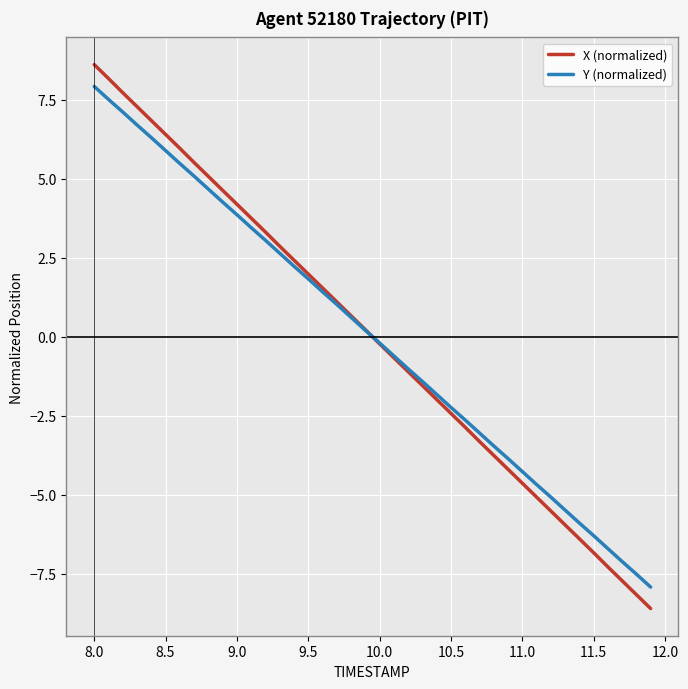

Reading left to right, what are all the values shown in this chart?

X (normalized): 8.6	8.2	7.7	7.3	6.8	6.4	6.0	5.5	5.1	4.6	4.2	3.8	3.3	2.9	2.4	2.0	1.5	1.1	0.7	0.2	-0.2	-0.7	-1.1	-1.5	-2.0	-2.4	-2.9	-3.3	-3.8	-4.2	-4.6	-5.1	-5.5	-6.0	-6.4	-6.8	-7.3	-7.7	-8.2	-8.6
Y (normalized): 7.9	7.5	7.1	6.7	6.3	5.9	5.5	5.1	4.7	4.3	3.9	3.5	3.1	2.6	2.2	1.8	1.4	1.0	0.6	0.2	-0.2	-0.6	-1.0	-1.4	-1.8	-2.2	-2.6	-3.0	-3.5	-3.9	-4.3	-4.7	-5.1	-5.5	-5.9	-6.3	-6.7	-7.1	-7.5	-7.9